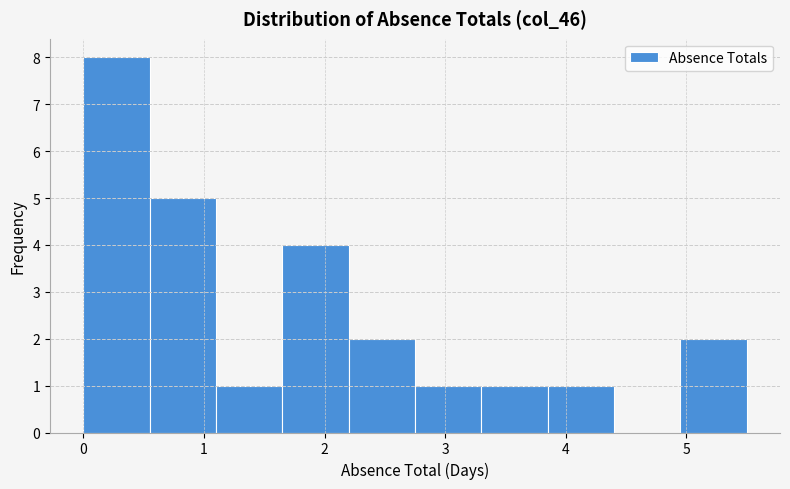

Over which range of the x-axis is the bar tallest?

0.00 to 0.55